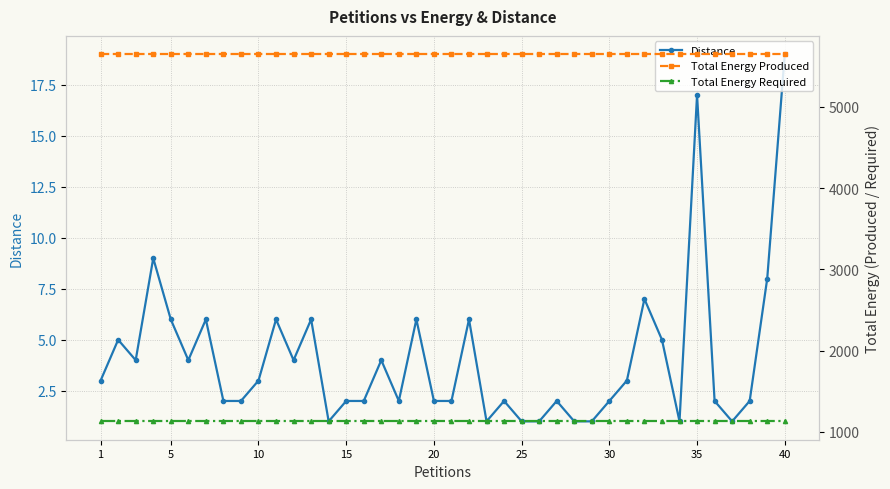

What is the maximum value for Distance?

19